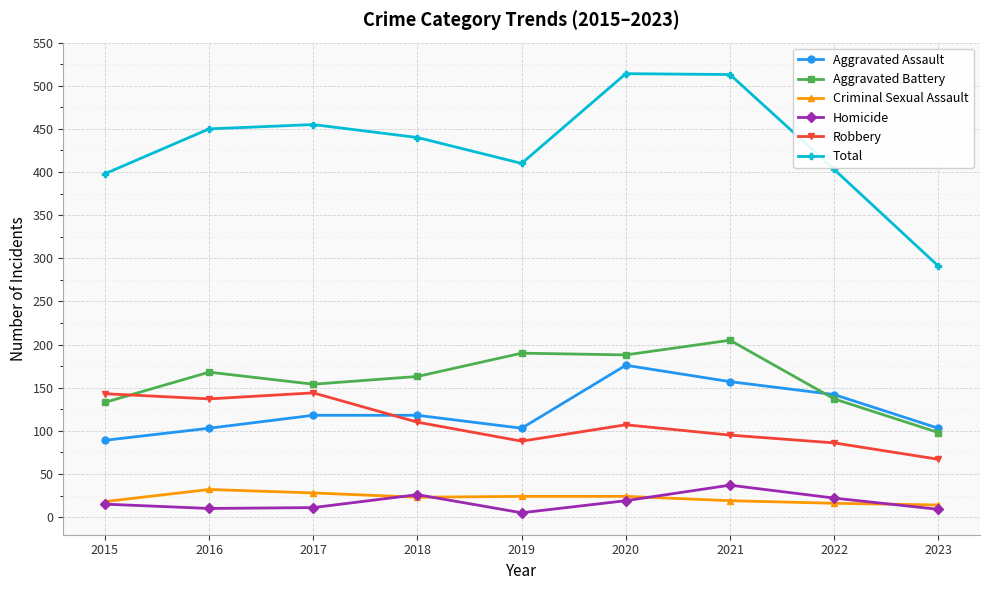

Is the value of Robbery at 2023 greater than the value of Aggravated Assault at 2023?

No